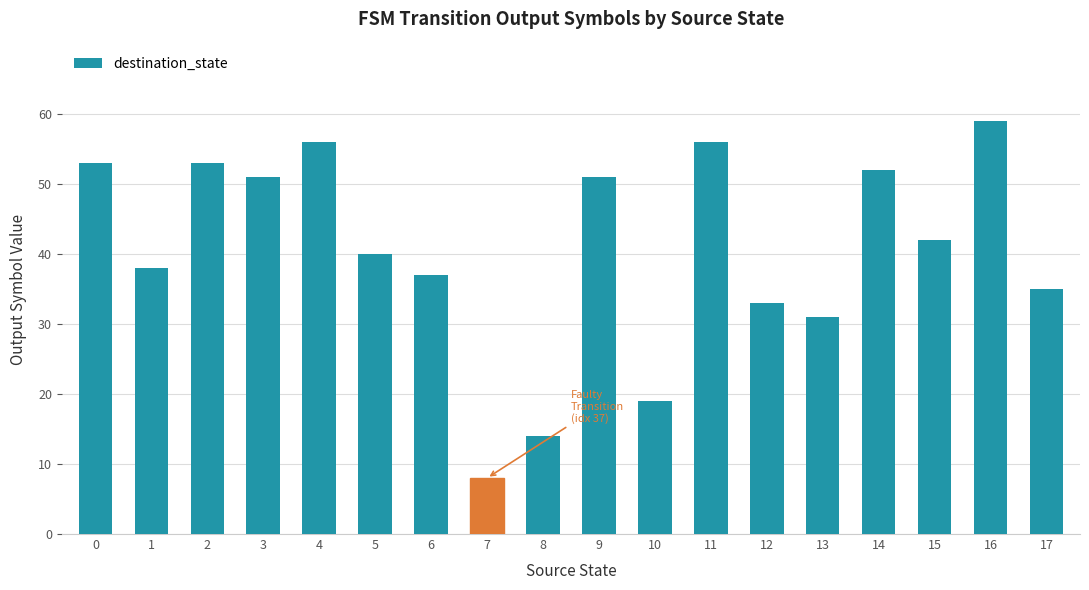

How many data points are less than 42?

9